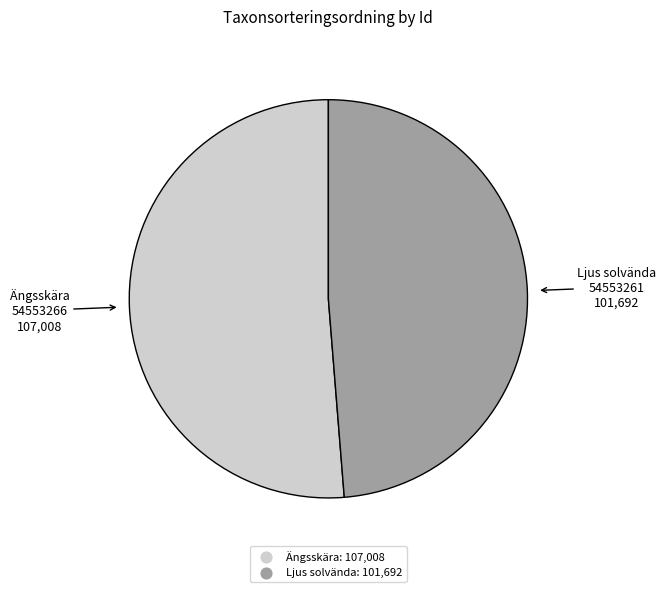

Is there any slice that represents more than half of the pie?

Yes